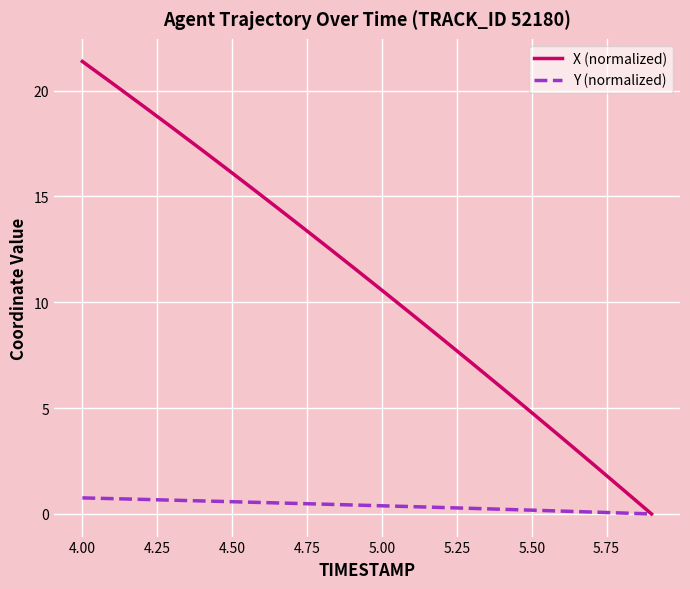

What are all the series names shown in the legend?

X (normalized), Y (normalized)